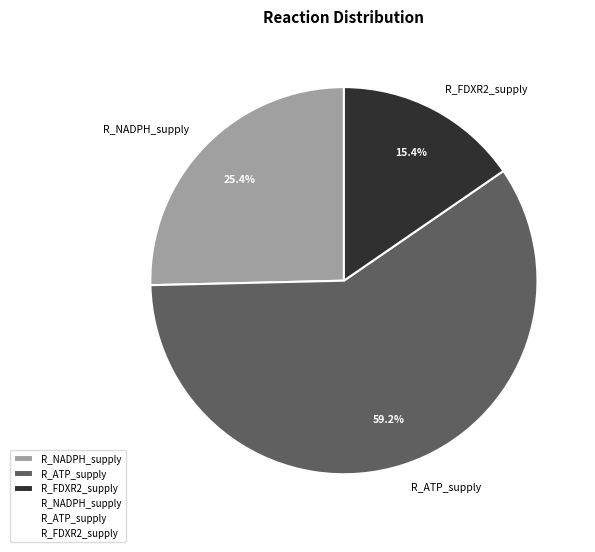

What is the majority slice?

R_ATP_supply